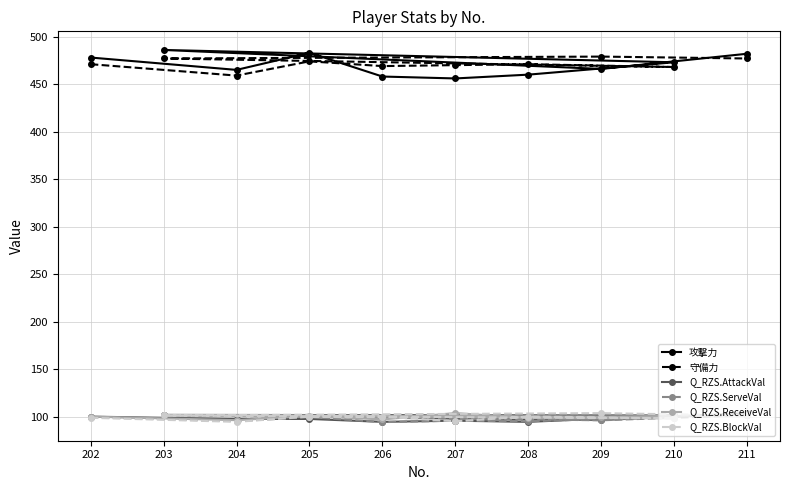

The Q_RZS.BlockVal series shows 100.0 at 208. True or false?

True